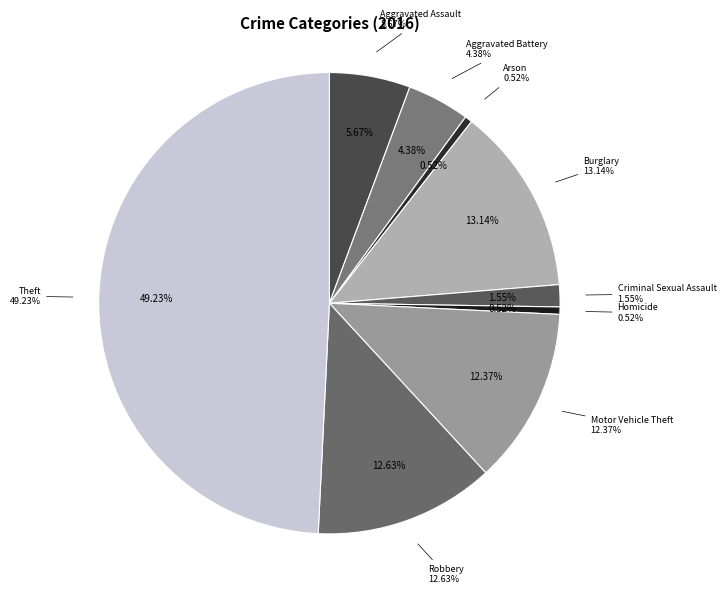

To the nearest percent, what portion does Theft represent?

49%